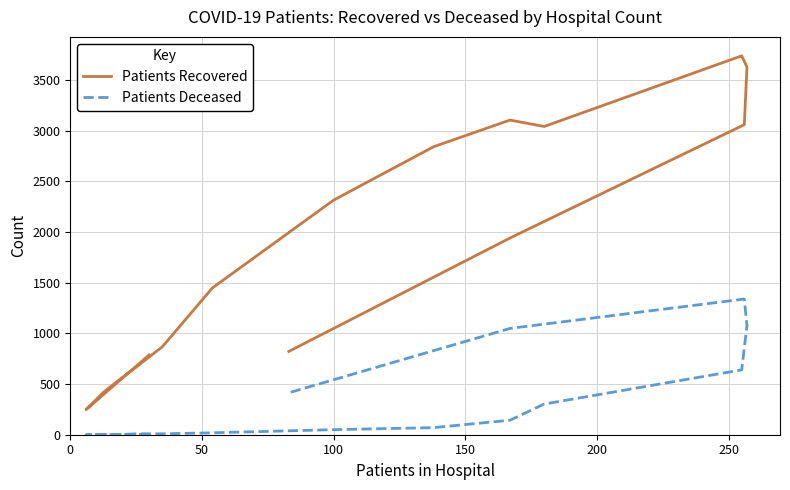

Which series has the largest range (max minus min)?

Patients Recovered